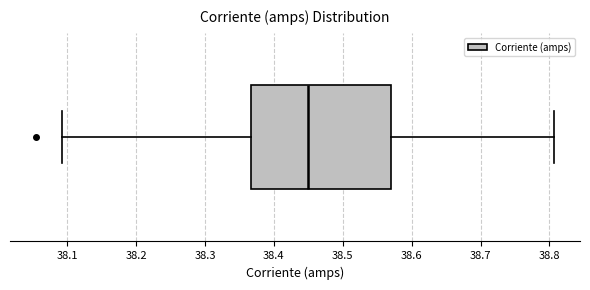

Transcribe this box plot: give where the median line is, the range the box spans, and where the two whiskers end, as read against the x-axis. The values are not printed on the chart, so give them approximately, as read against the axis.

median 38.45, box 38.37 to 38.57, whiskers 38.09 to 38.81